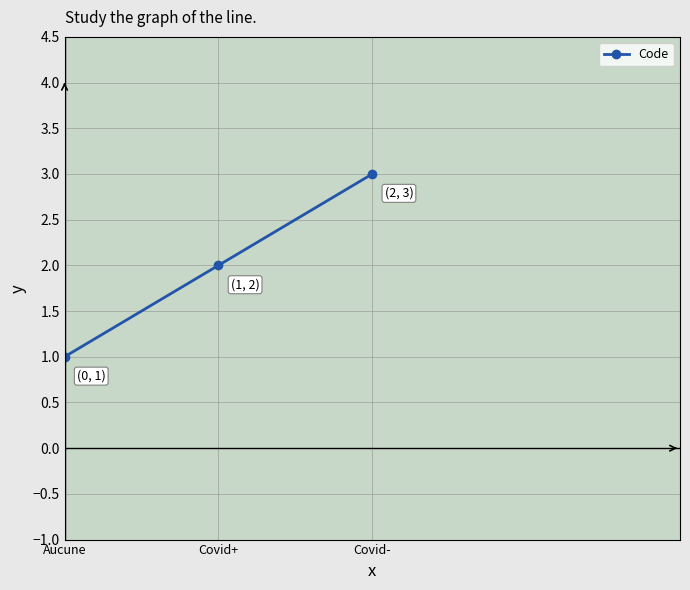

Reading left to right, list all the values displayed in this chart.

Aucune=1	Covid+=2	Covid-=3